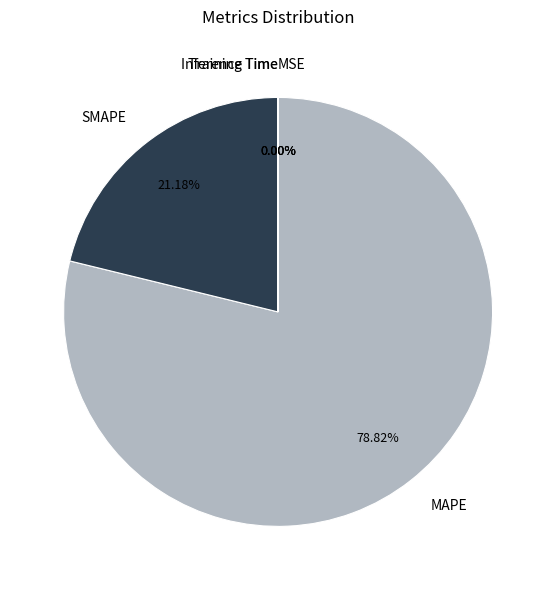

To the nearest percent, what percentage of the pie is SMAPE?

21%